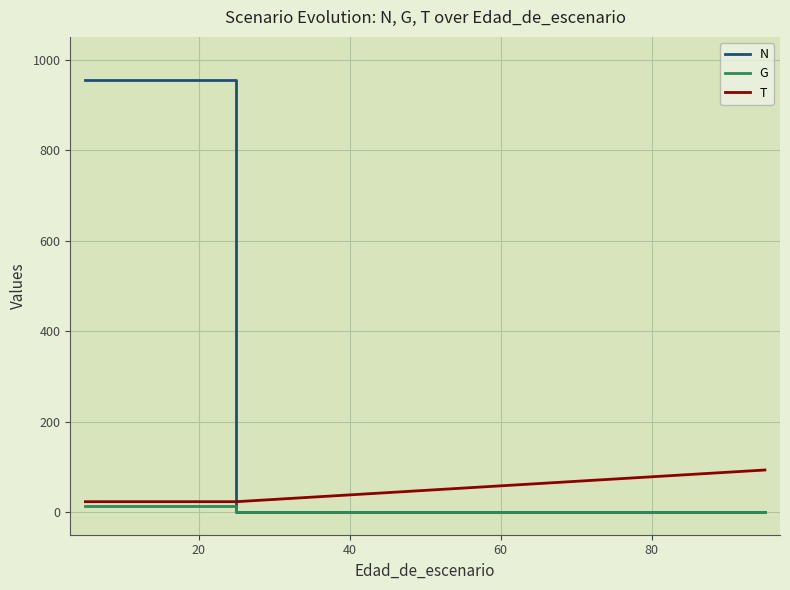

The N series shows 501.0 at 6. True or false?

False